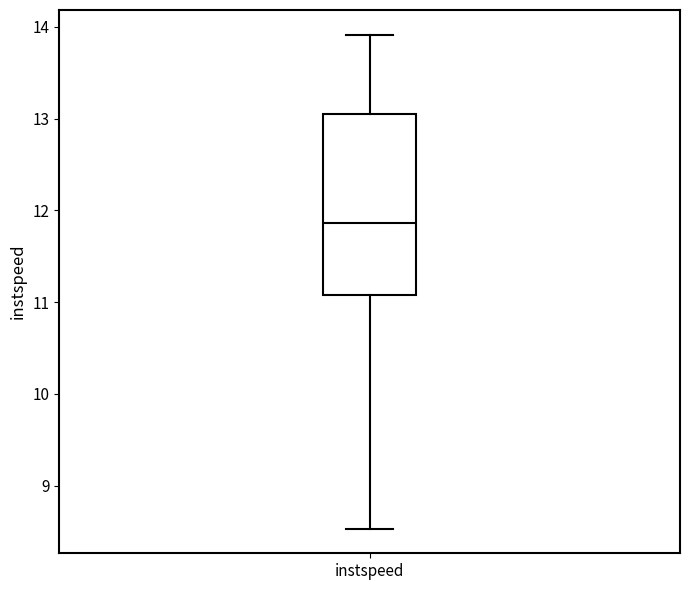

Where does the median line of the box for instspeed sit on the y-axis? The values are not printed on the chart, so give them approximately, as read against the axis.

11.9